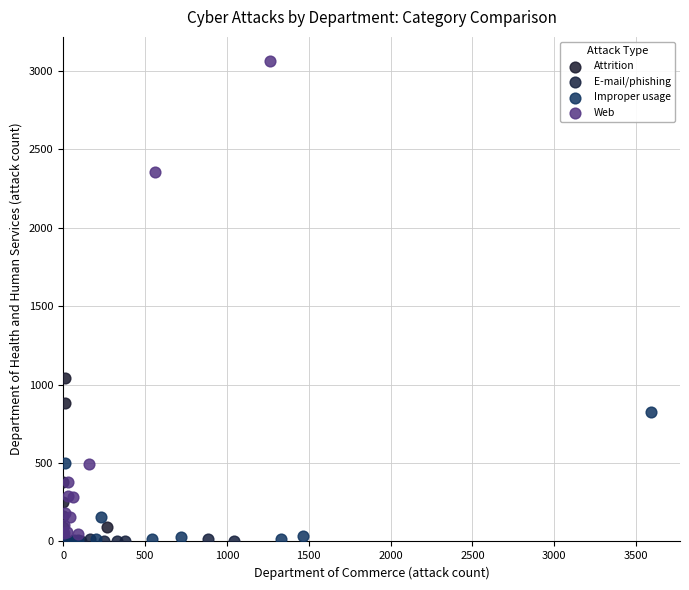

Which series has the largest Y range (max minus min)?

Web